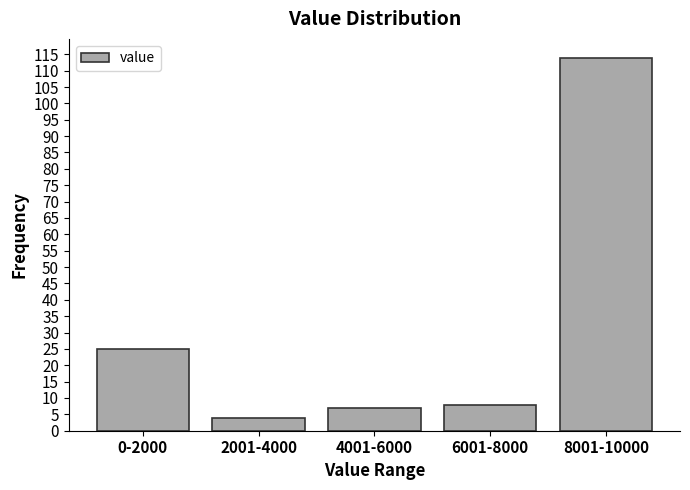

Reading left to right, what are all the values shown in this chart?

0-2000=25	2001-4000=4	4001-6000=7	6001-8000=8	8001-10000=114